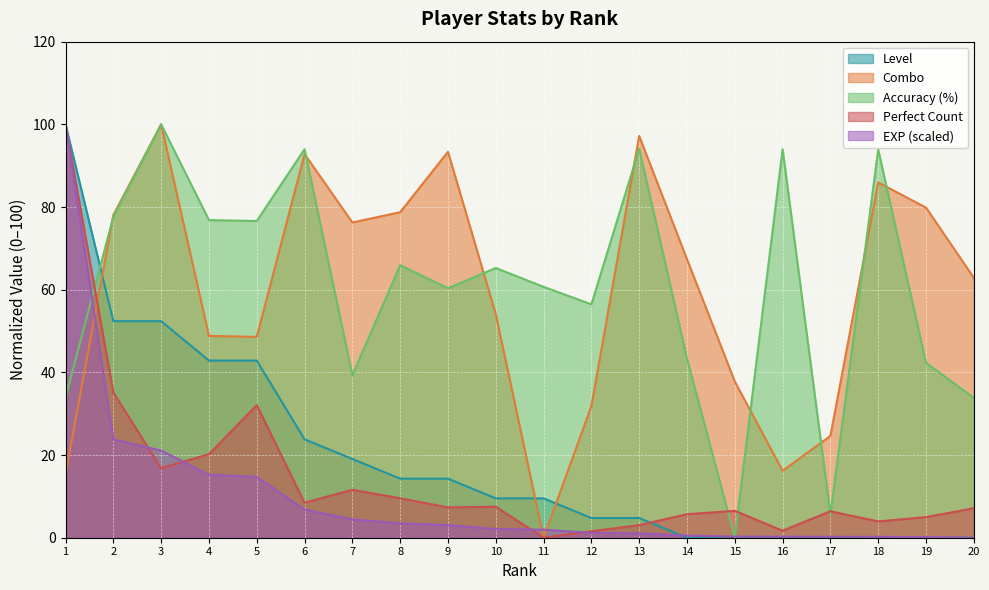

The acc series shows 16.3 at 19. True or false?

False